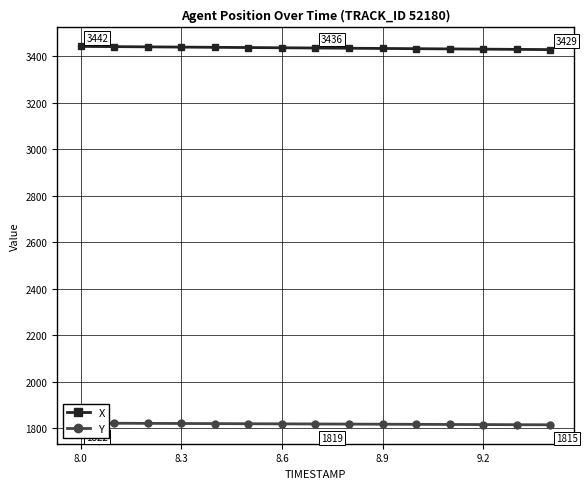

The value of X at 8.3 is 3439.4. True or false?

True